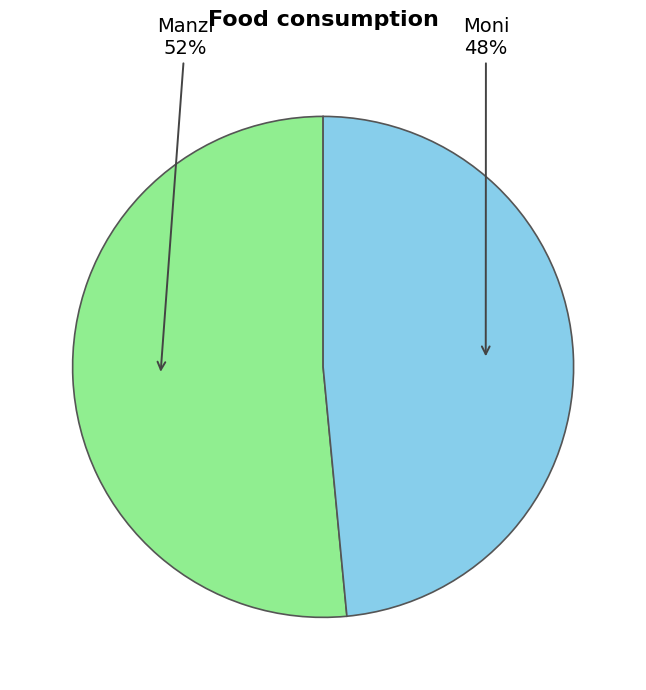

Does Manzi account for over 50% of the chart?

Yes